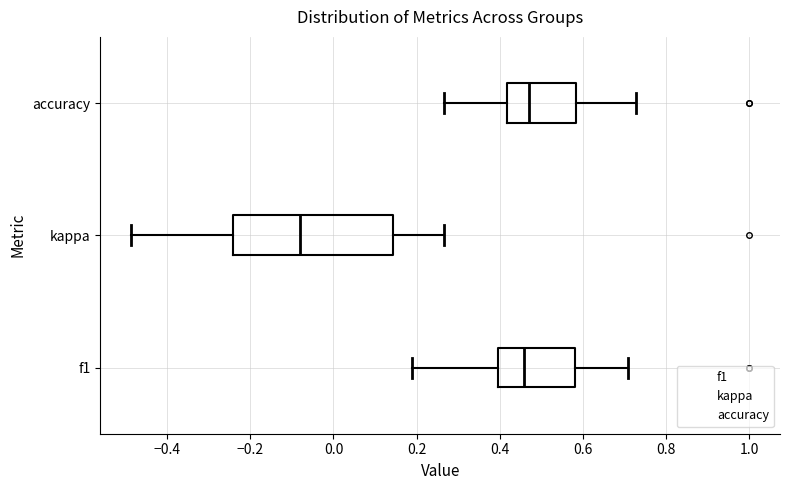

Where does the median line of the box for f1 sit on the x-axis? The values are not printed on the chart, so give them approximately, as read against the axis.

0.46